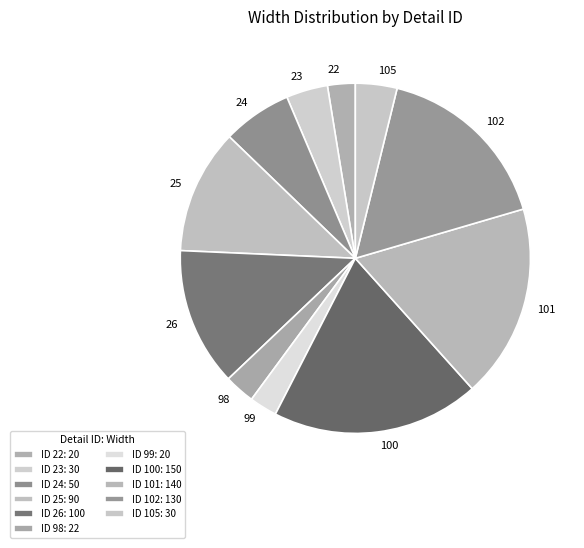

Approximately how many times larger is the value at 100 compared to 26?

1.5